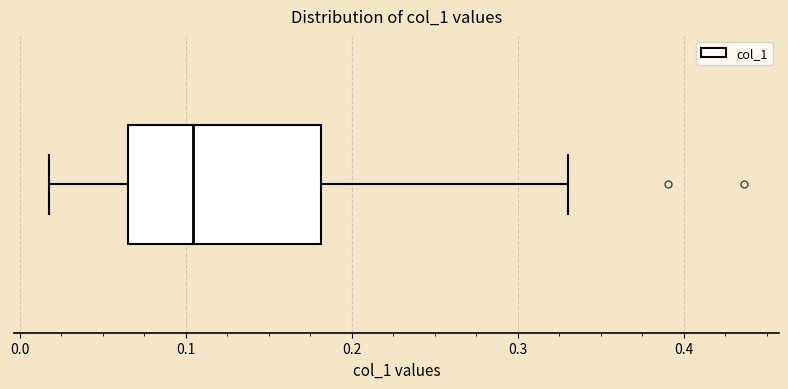

Transcribe this box plot: give where the median line is, the range the box spans, and where the two whiskers end, as read against the x-axis. The values are not printed on the chart, so give them approximately, as read against the axis.

median 0.10, box 0.07 to 0.18, whiskers 0.02 to 0.33